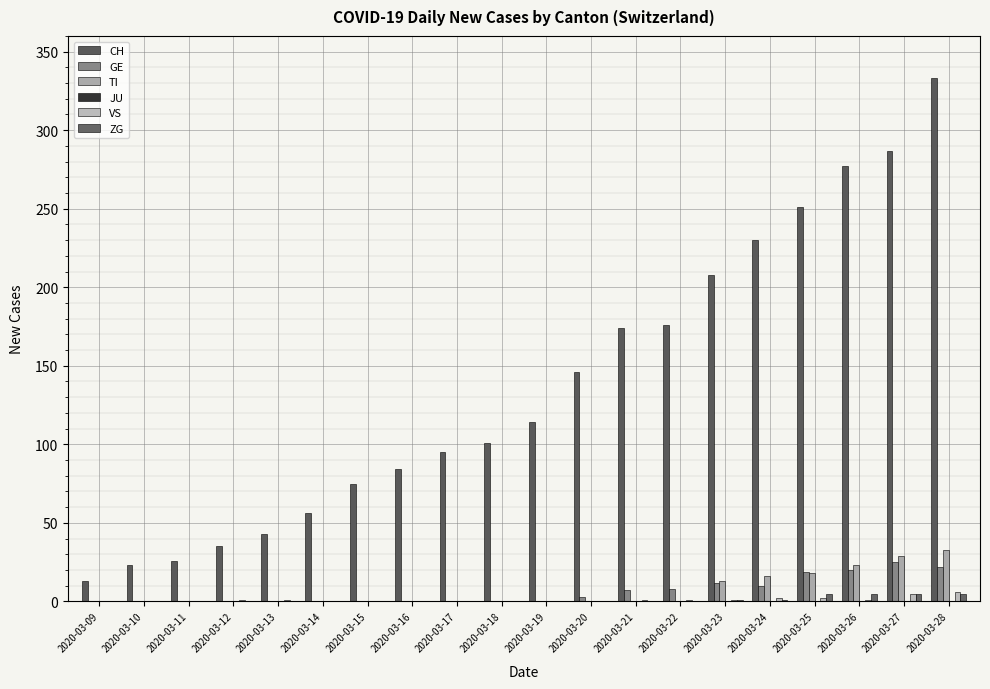

Rank the series by their maximum value, from highest to lowest.

CH, TI, GE, VS, ZG, JU